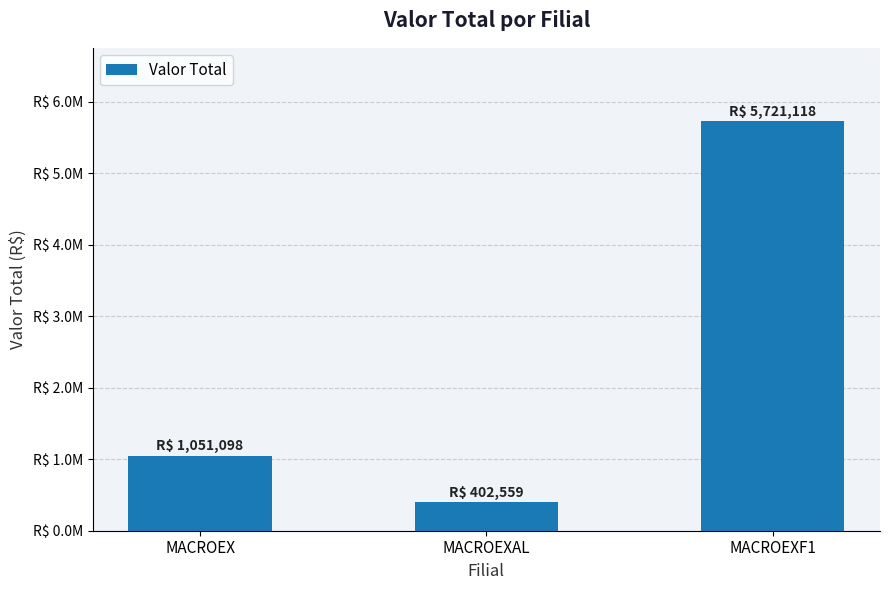

What is the greatest value displayed?

5721117.6